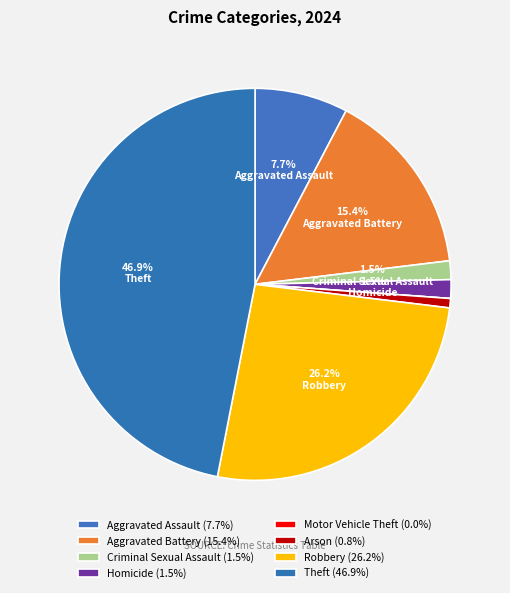

Is there any slice that represents more than half of the pie?

No